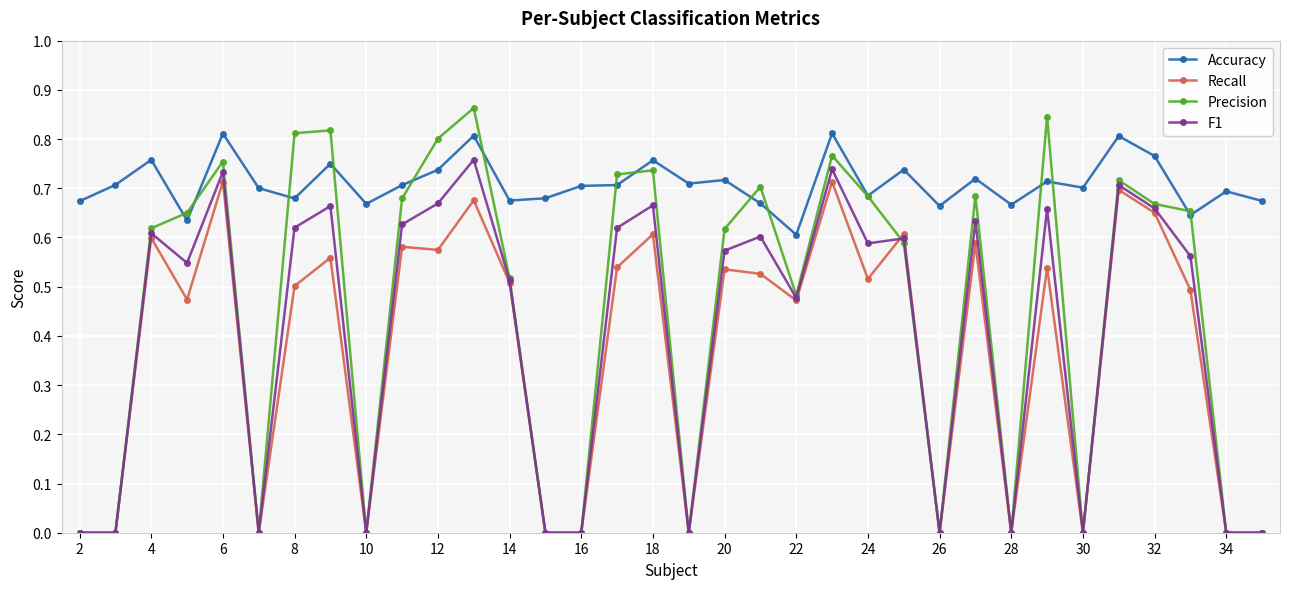

True or false: Recall and Accuracy intersect in this chart.

False